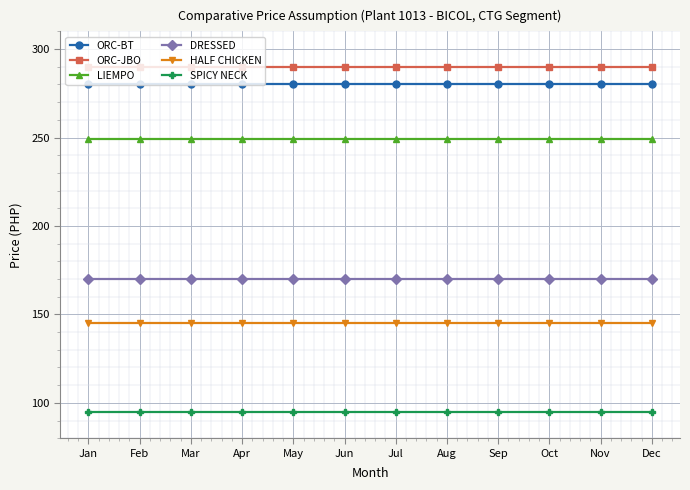

True or false: ORC-BT and DRESSED cross at least once.

False